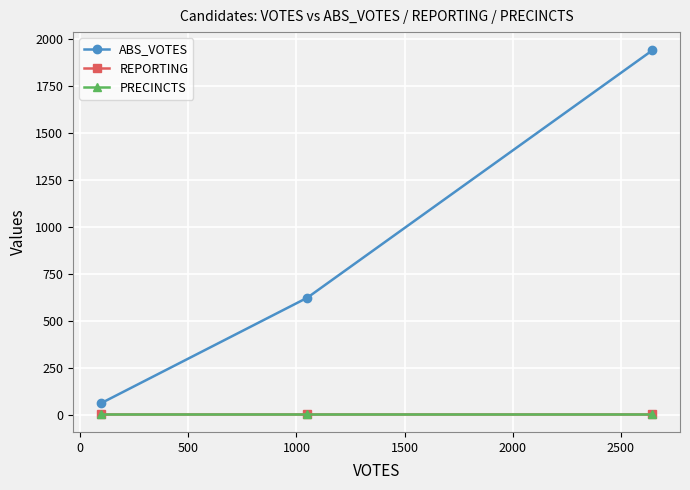

Does the chart have visible grid lines?

Yes